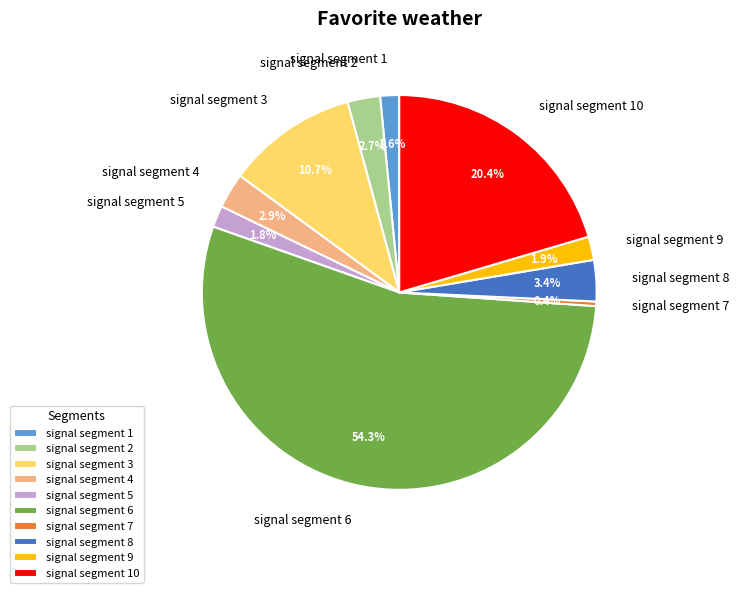

What is the largest slice in the pie chart?

signal segment 6